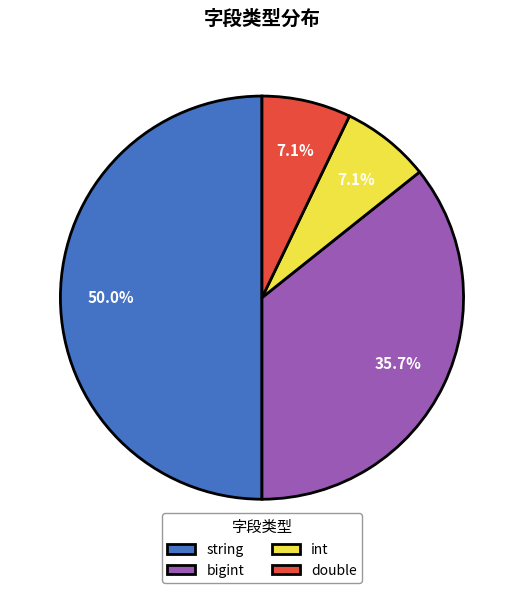

What is the ratio of the value at string to the value at int?

7.0